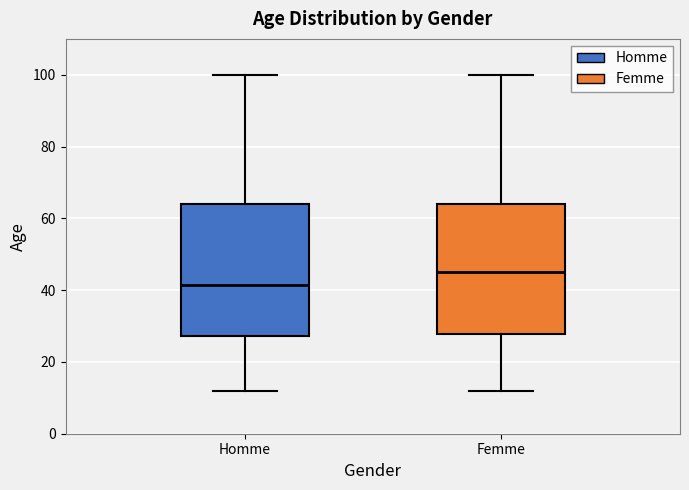

Which box's median line is the highest?

Femme